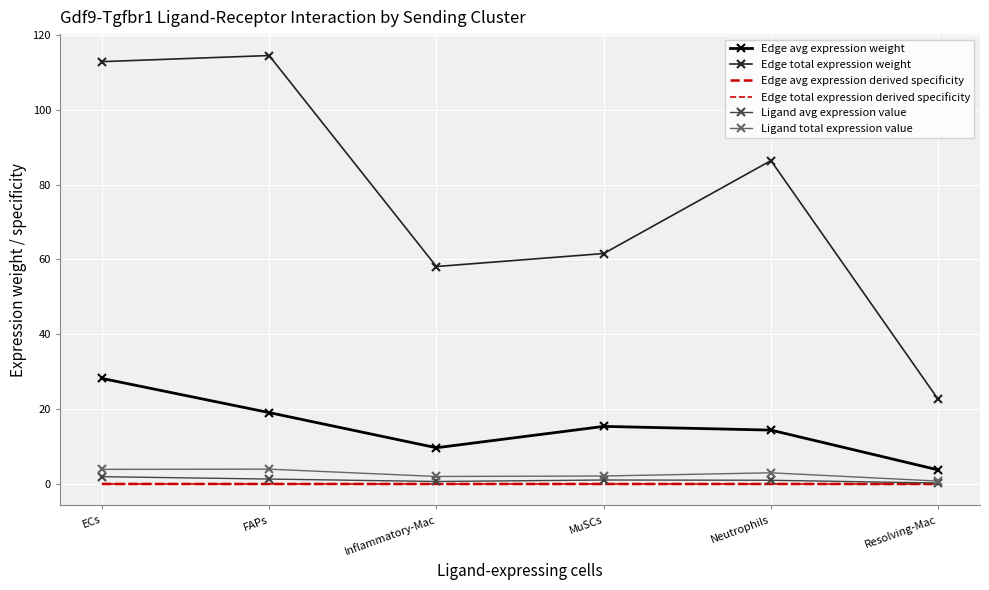

What are all the series names shown in the legend?

Edge avg expression weight, Edge total expression weight, Edge avg expression derived specificity, Edge total expression derived specificity, Ligand avg expression value, Ligand total expression value